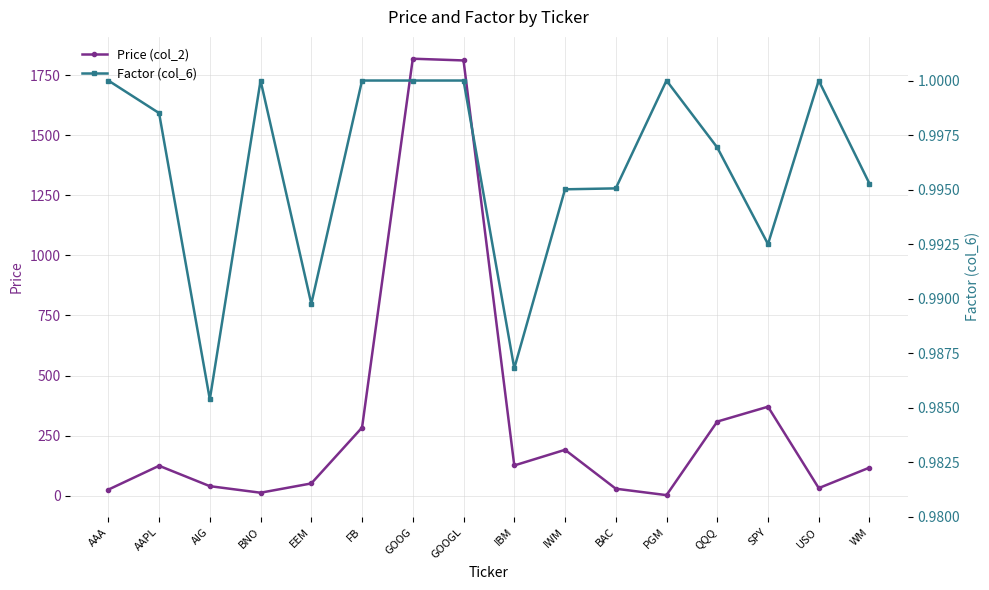

The Factor (col_6) series shows 0.7 at QQQ. True or false?

False